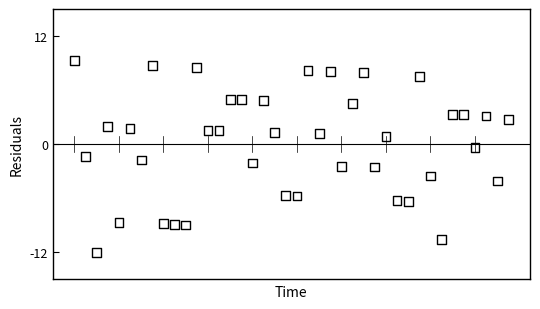

What is the range of Y values (max minus min)?

21.3